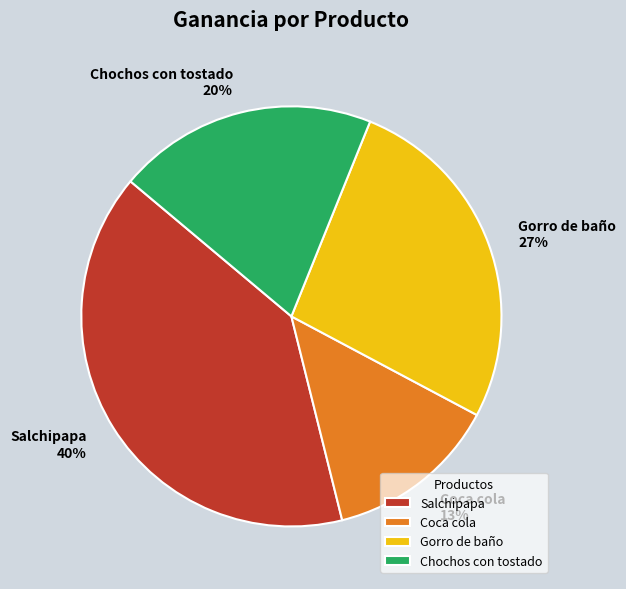

Rank the categories by value from highest to lowest.

Salchipapa, Gorro de baño, Chochos con tostado, Coca cola